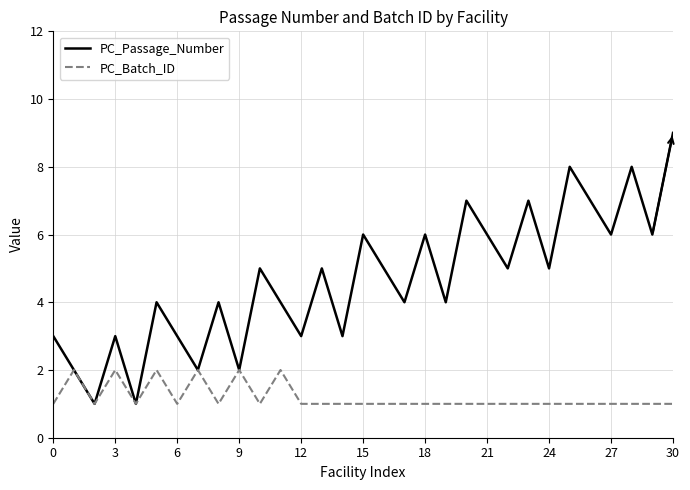

What is the average value of the PC_Passage_Number series?

5